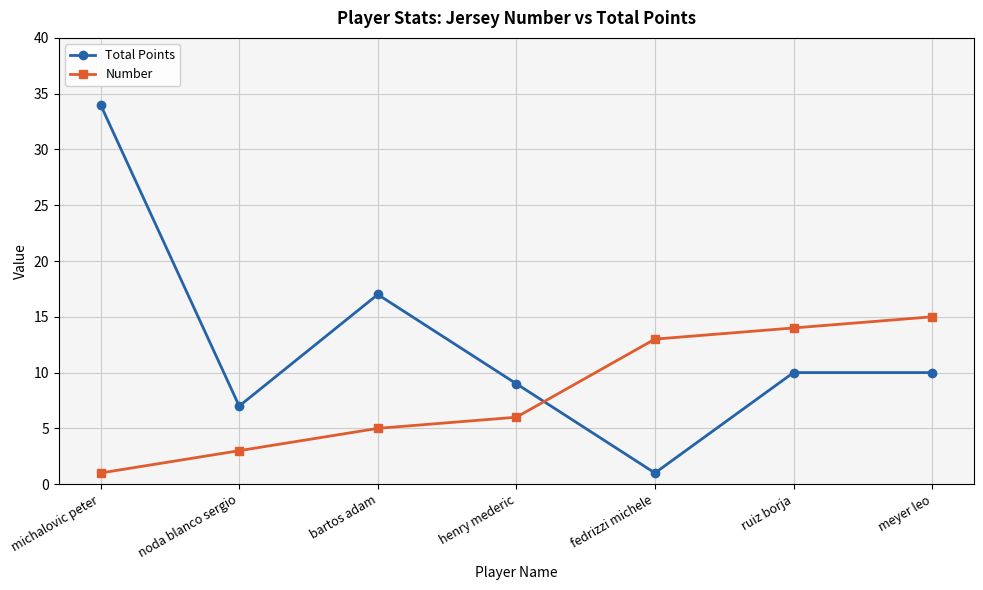

What is the difference between the maximum and minimum values in the Total Points series?

33